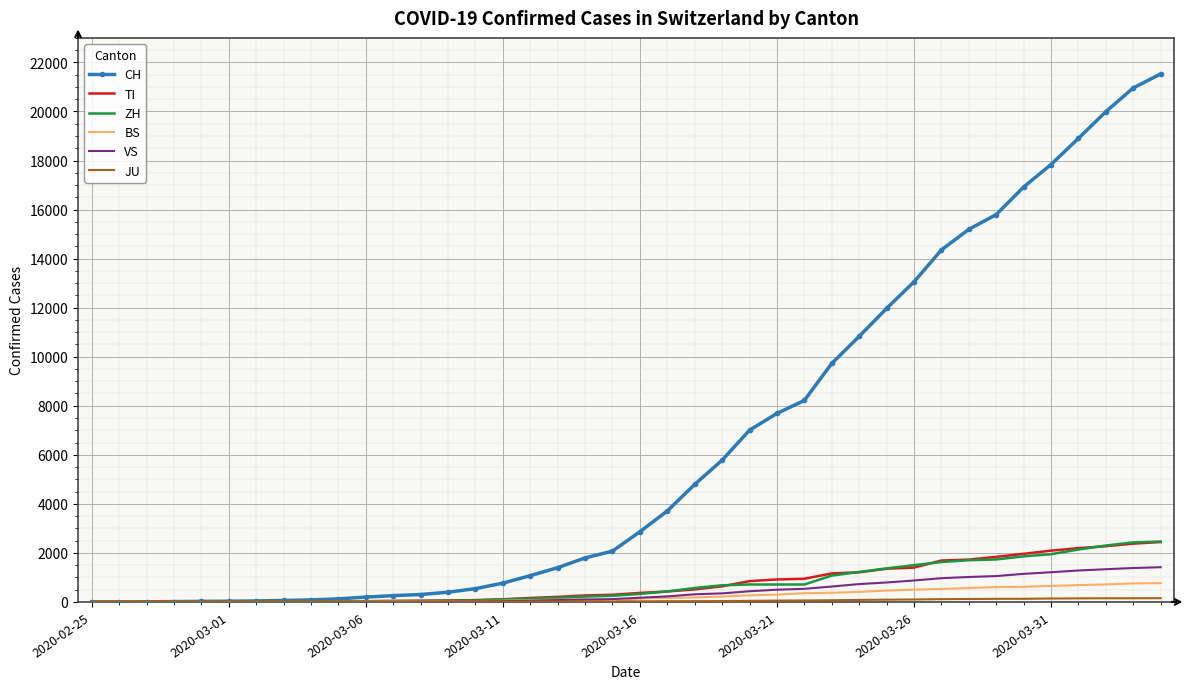

Which series has the widest spread of values?

CH